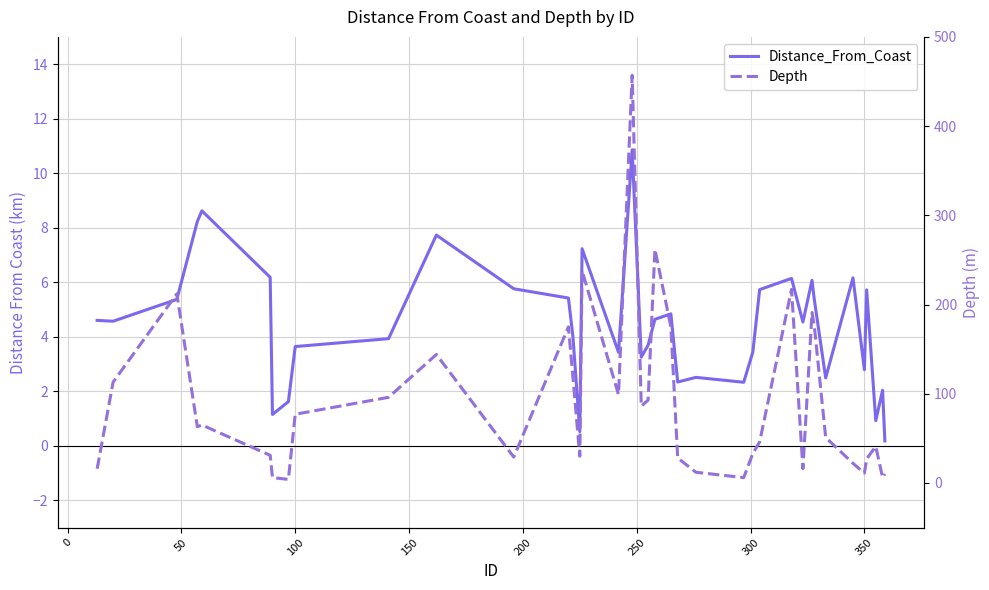

Rank the series by their average value, from lowest to highest.

Distance_From_Coast, Depth